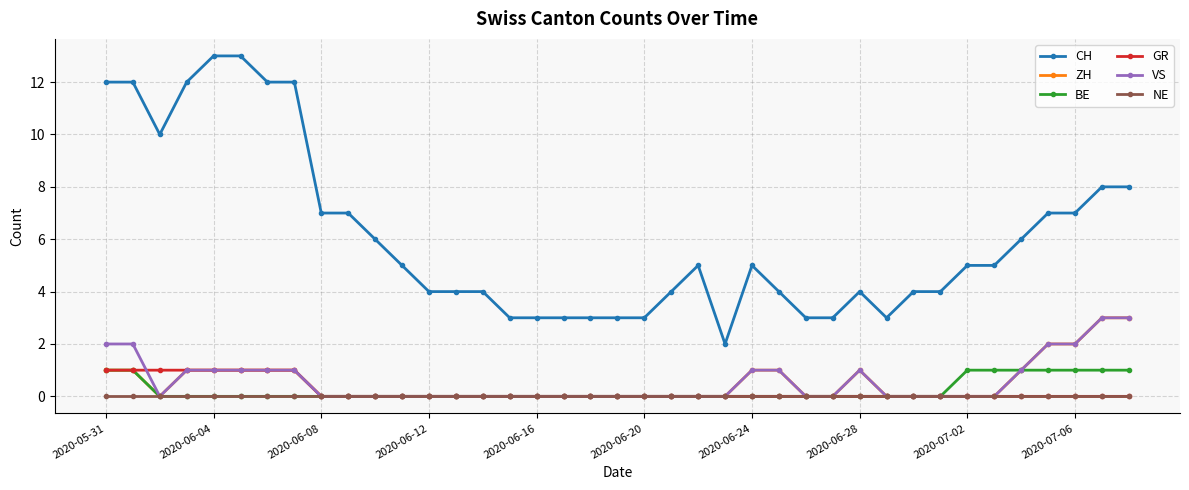

What is the maximum value shown in the chart?

13